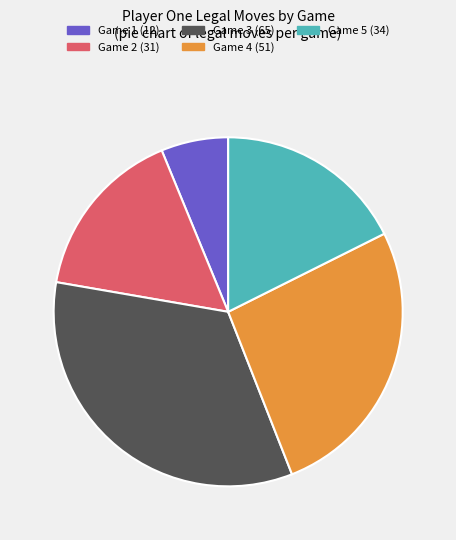

What is the ratio of the value at Game 2 (31) to the value at Game 3 (65)?

0.5